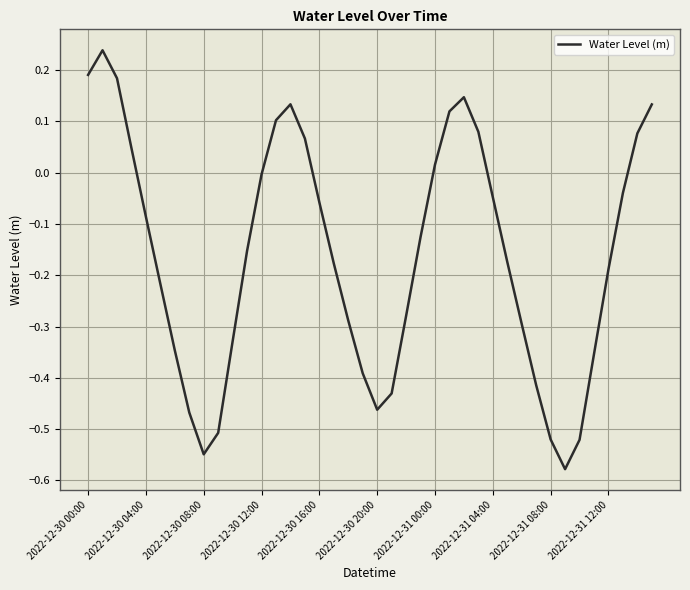

What is the difference between the maximum and minimum values?

0.8